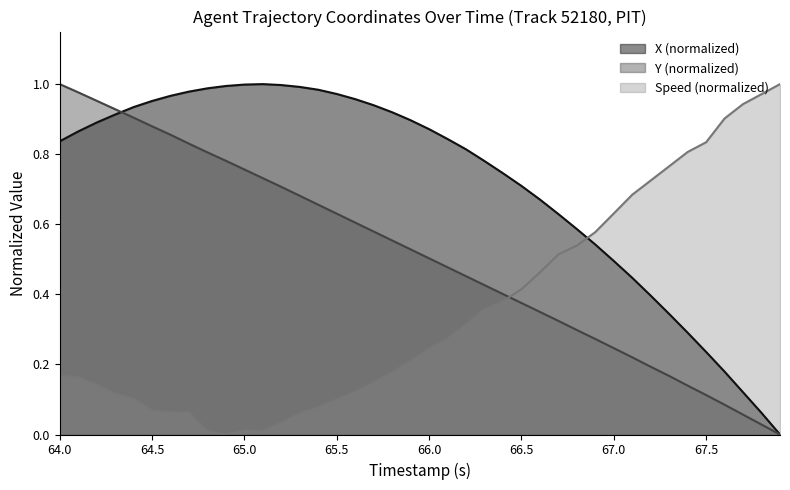

Reading left to right, transcribe all the data shown in this chart.

X: 0.8	0.9	0.9	0.9	0.9	1.0	1.0	1.0	1.0	1.0	1.0	1.0	1.0	1.0	1.0	1.0	1.0	0.9	0.9	0.9	0.9	0.8	0.8	0.8	0.7	0.7	0.7	0.6	0.6	0.5	0.5	0.4	0.4	0.3	0.3	0.2	0.2	0.1	0.1	0.0
Y: 1.0	1.0	1.0	0.9	0.9	0.9	0.9	0.8	0.8	0.8	0.8	0.7	0.7	0.7	0.7	0.6	0.6	0.6	0.6	0.5	0.5	0.5	0.5	0.4	0.4	0.4	0.3	0.3	0.3	0.3	0.2	0.2	0.2	0.2	0.1	0.1	0.1	0.1	0.0	0.0